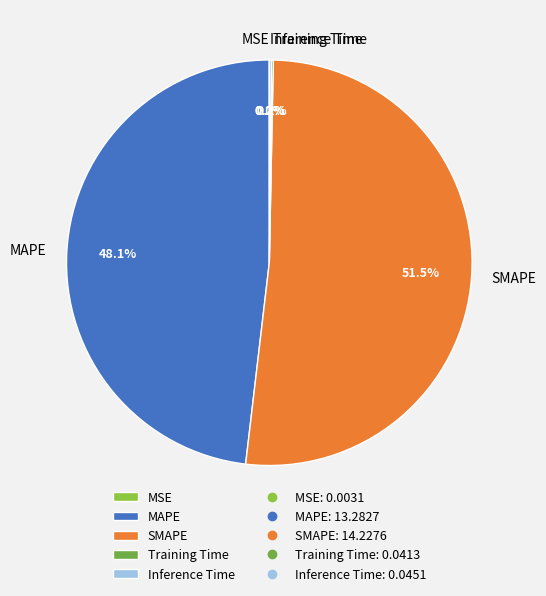

What percentage is NOT represented by MAPE?

51.9%